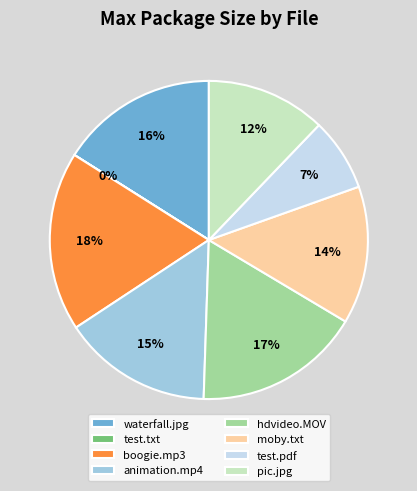

What percentage is the moby.txt slice, to the nearest percent?

14%